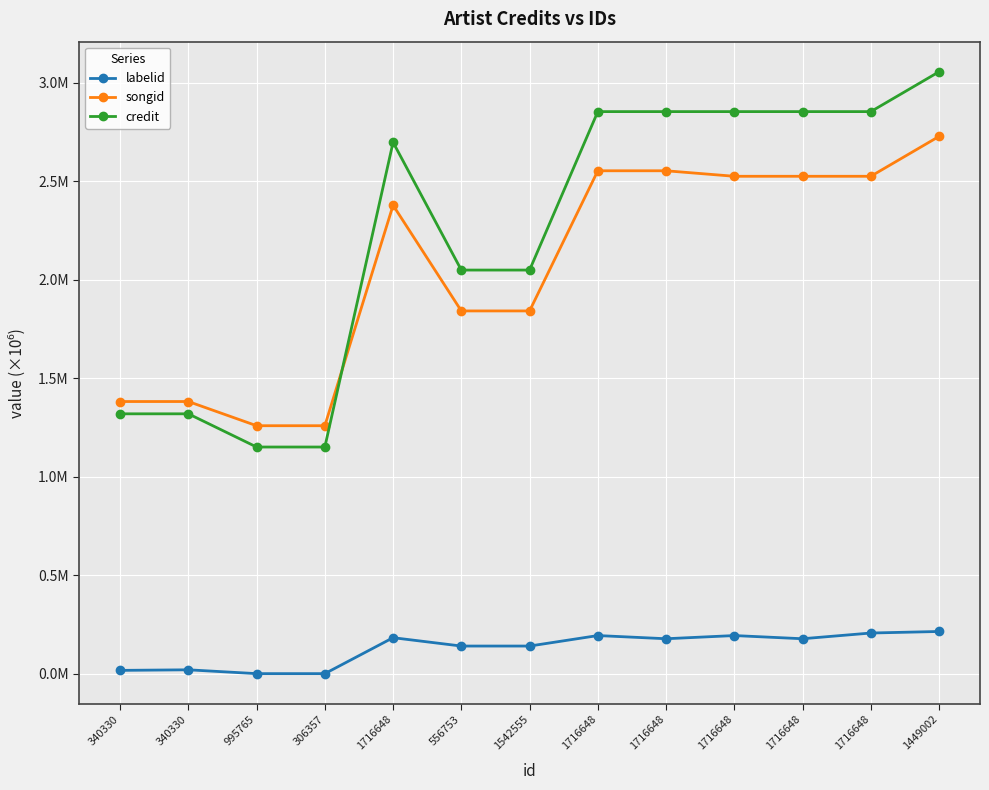

What are all the series names shown in the legend?

labelid, songid, credit